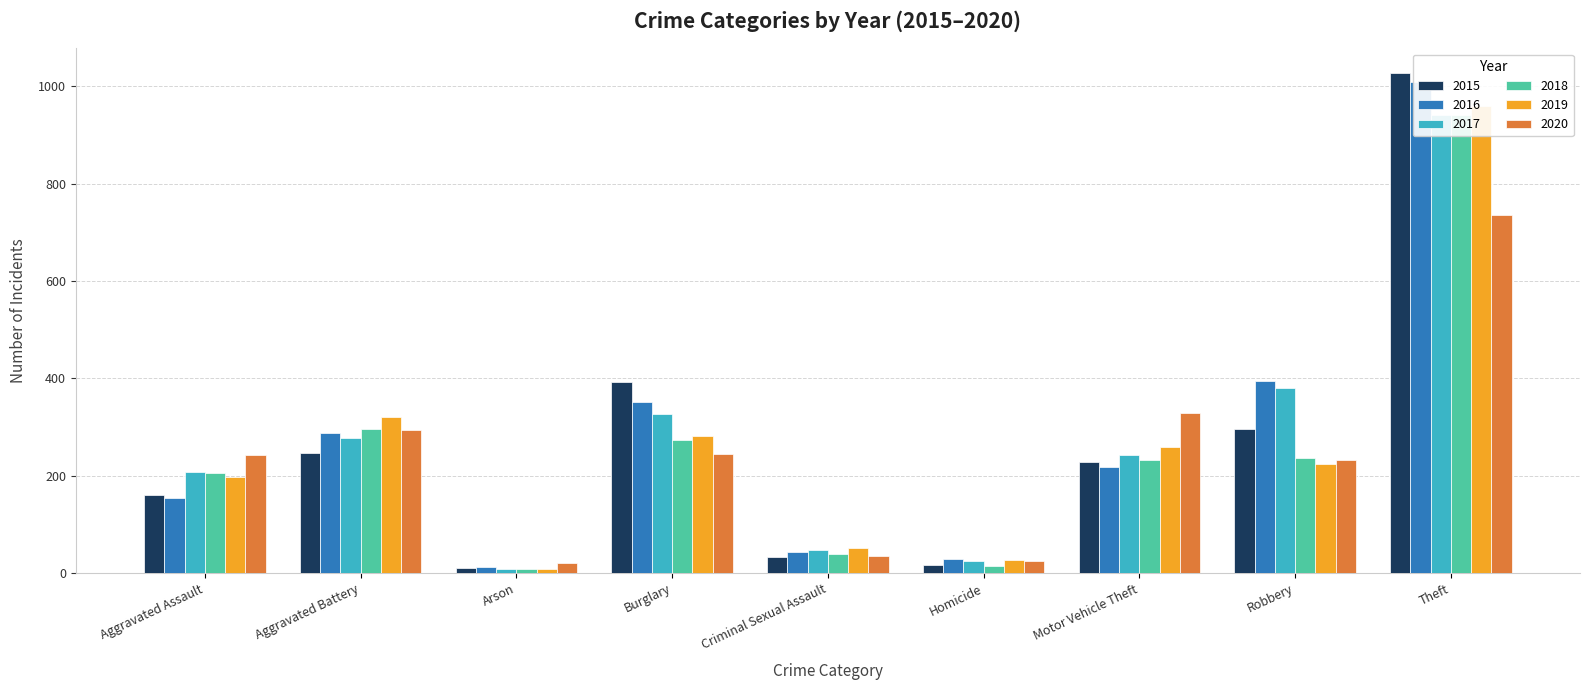

What is the difference between the 2020 values at Motor Vehicle Theft and Burglary?

83